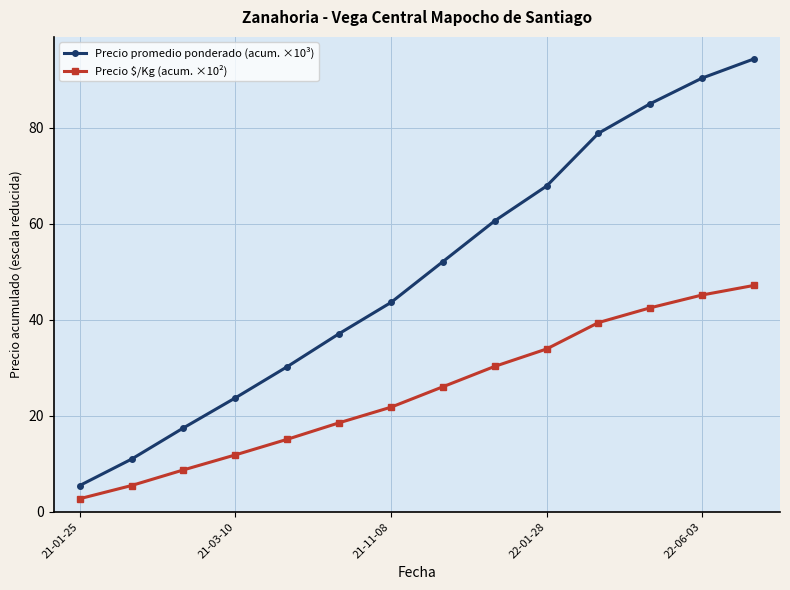

What is the smallest value displayed?

2.8